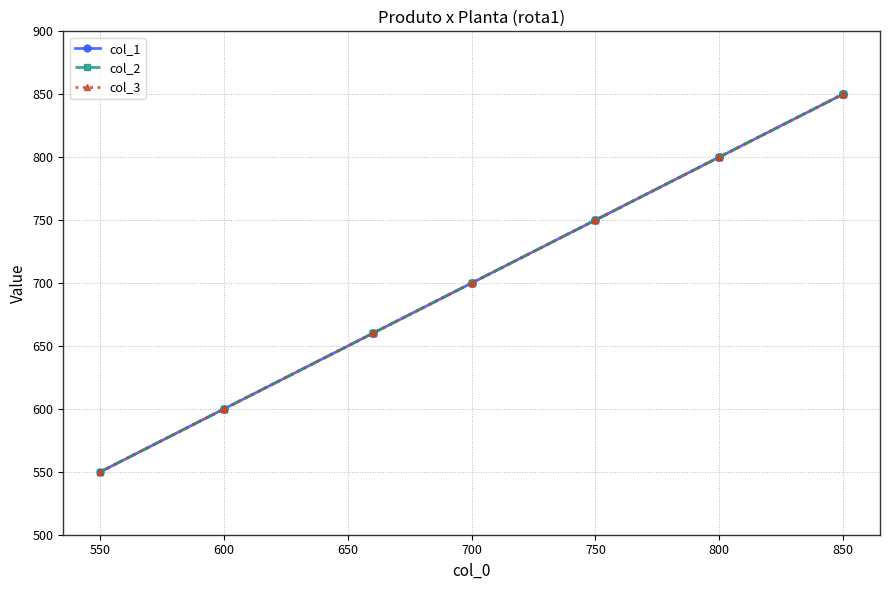

True or false: col_2 and col_1 intersect in this chart.

False